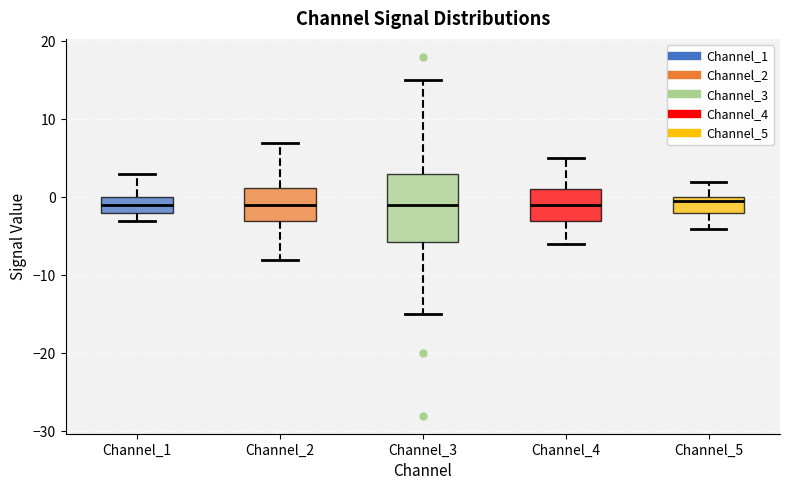

Comparing the boxes themselves (not the whiskers), which one is the tallest?

Channel_3